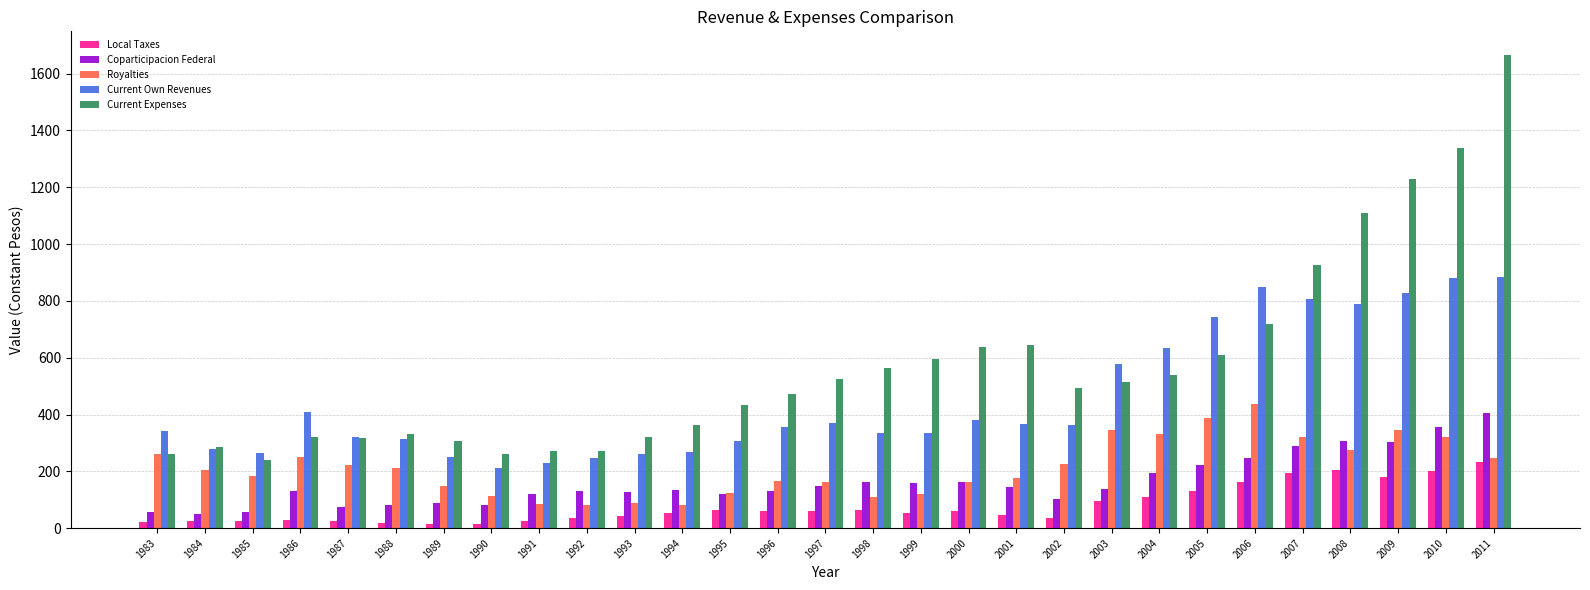

At which category is the sum across all series the highest?

2011